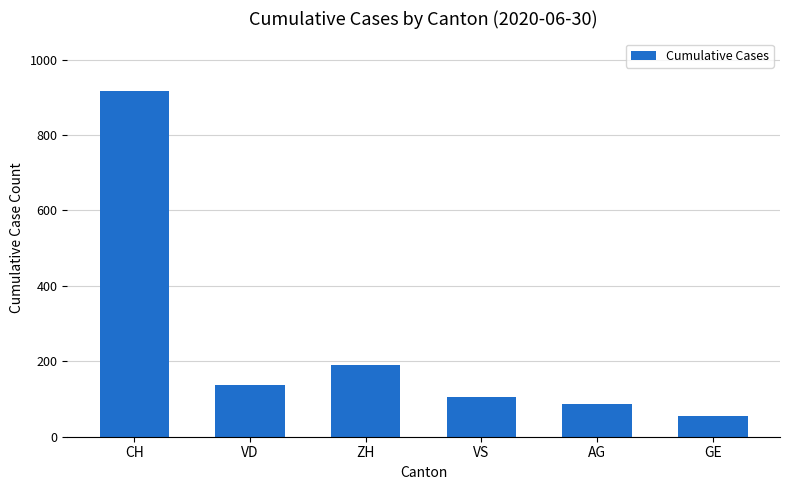

What is the label of the 3rd bar from the left?

ZH